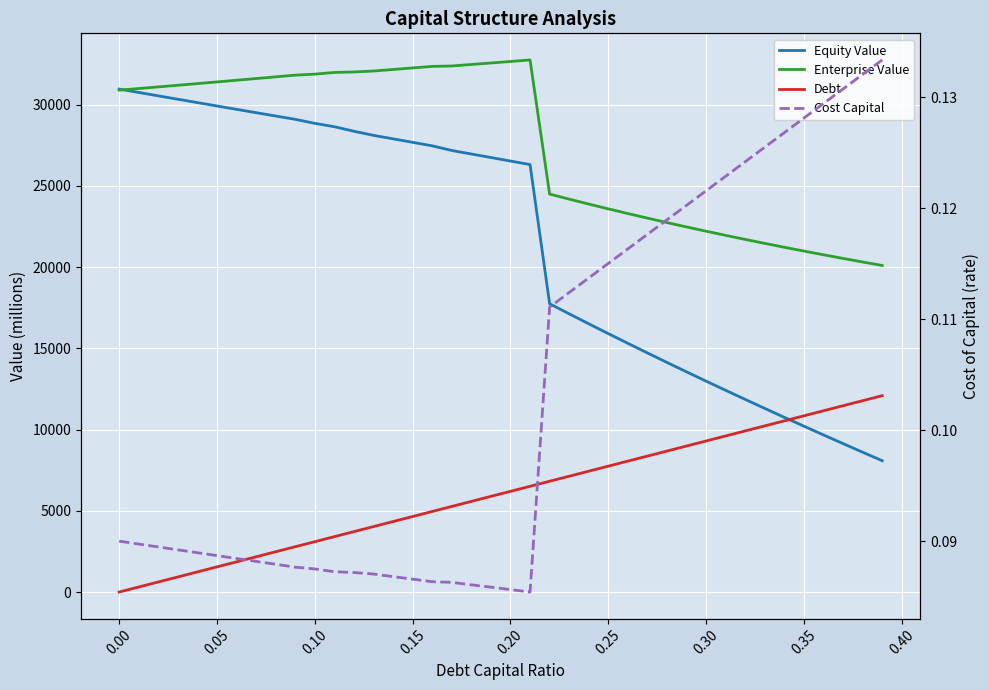

What are all the series names shown in the legend?

Equity Value, Enterprise Value, Debt, Cost Capital